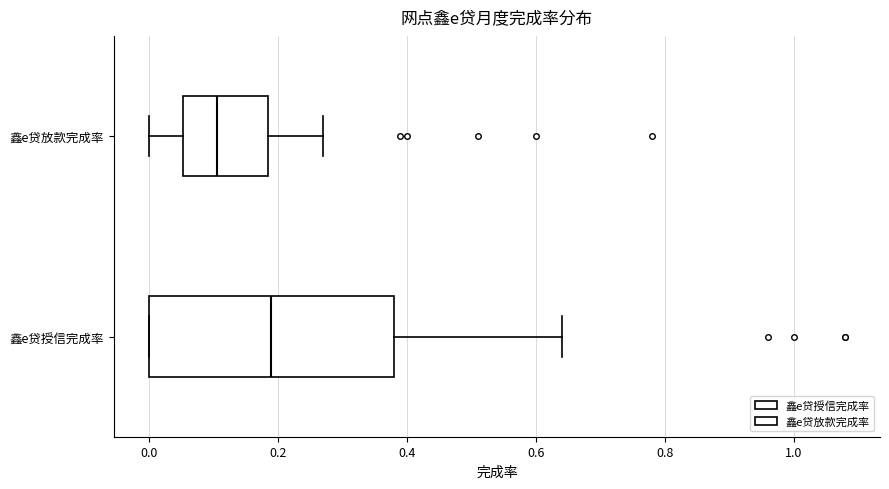

Reading bottom to top, transcribe this box plot: for each box, give where its median line is, the range the box spans, and where its two whiskers end, as read against the x-axis. The values are not printed on the chart, so give them approximately, as read against the axis.

鑫e贷授信完成率: median 0.20, box 0.00 to 0.38, whiskers 0.00 to 0.64
鑫e贷放款完成率: median 0.10, box 0.06 to 0.18, whiskers 0.00 to 0.28